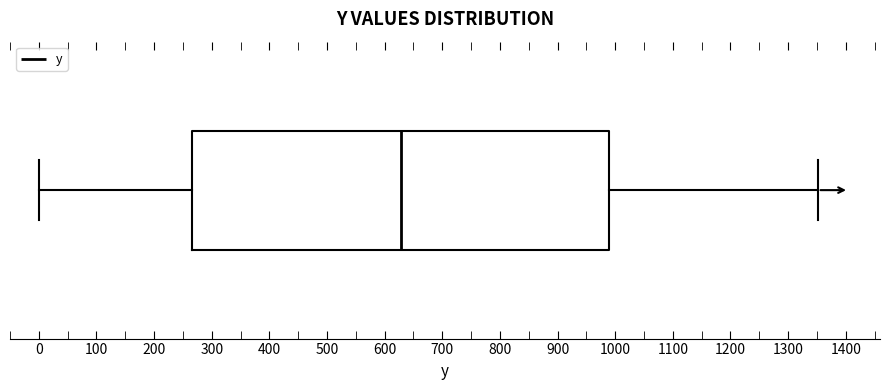

Where does the right whisker of the box end on the x-axis? The values are not printed on the chart, so give them approximately, as read against the axis.

1350